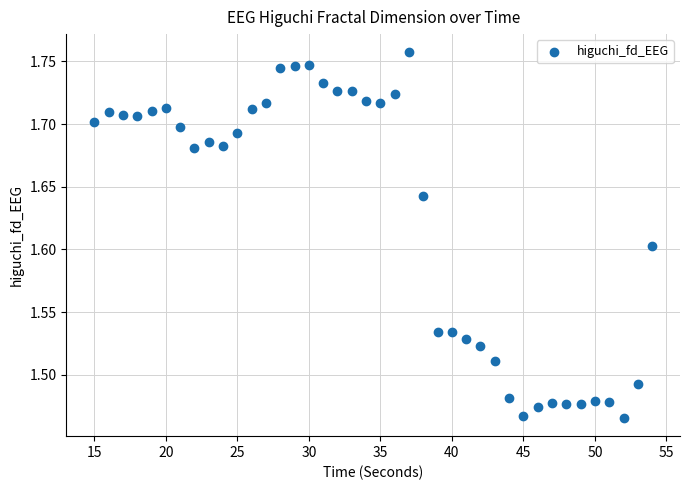

What is the range of X values (max minus min)?

39.0